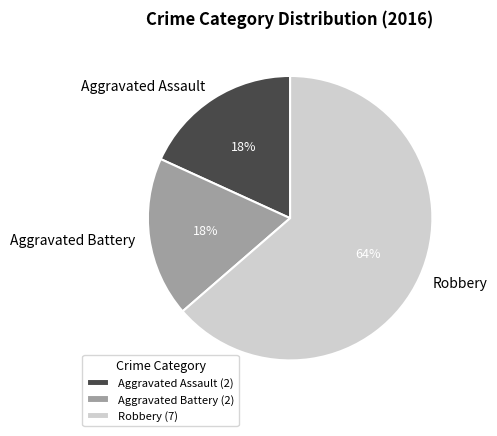

Combined, do Aggravated Battery and Aggravated Assault account for over 50%?

No